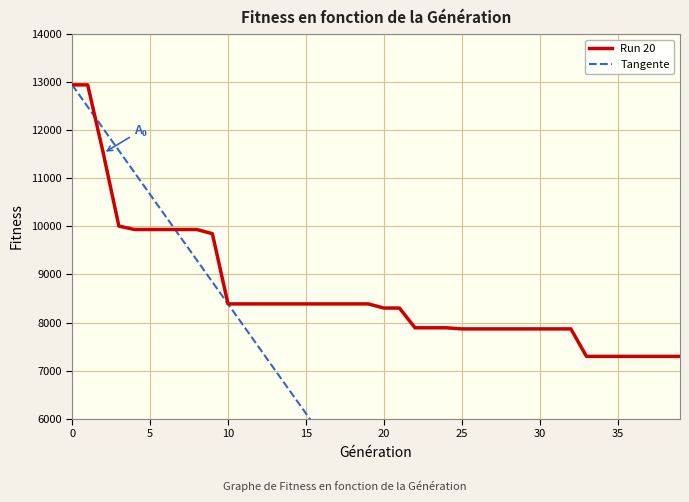

Reading right to left, what are all the values shown in this chart?

39=7295	38=7295	37=7295	36=7295	35=7295	34=7295	33=7295	32=7867	31=7867	30=7867	29=7867	28=7867	27=7867	26=7867	25=7867	24=7890	23=7890	22=7890	21=8301	20=8301	19=8387	18=8387	17=8387	16=8387	15=8387	14=8387	13=8387	12=8387	11=8387	10=8387	9=9848	8=9935	7=9935	6=9935	5=9935	4=9935	3=10006	2=11522	1=12944	0=12944